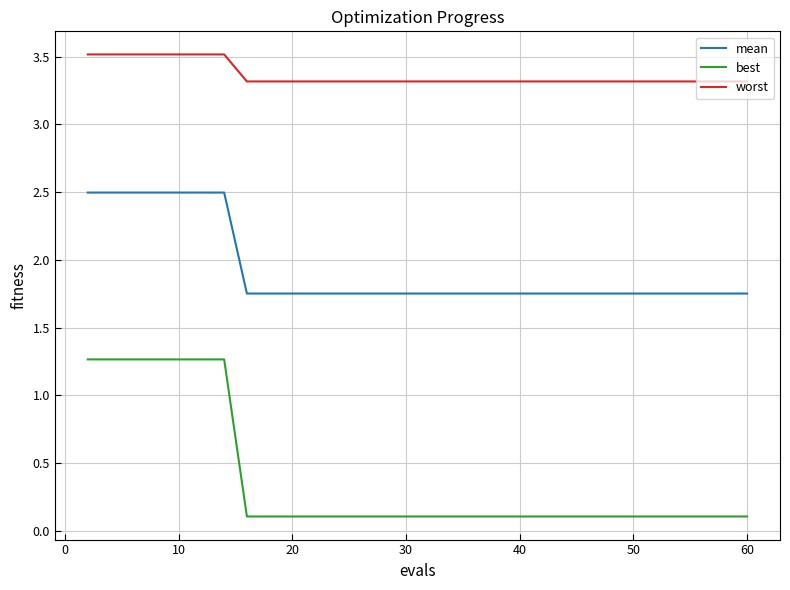

Does the chart display data point markers on the line(s)?

No